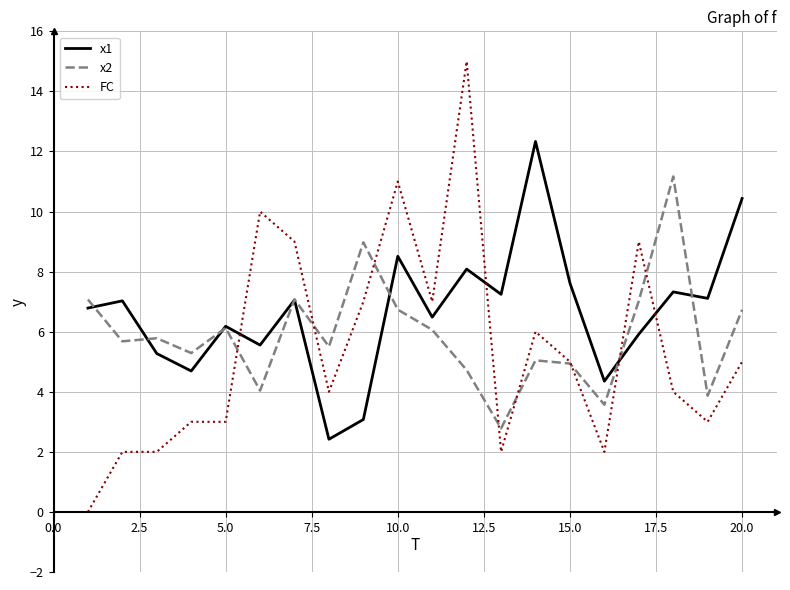

Which series ends up on top after the final intersection of x2 and FC?

x2